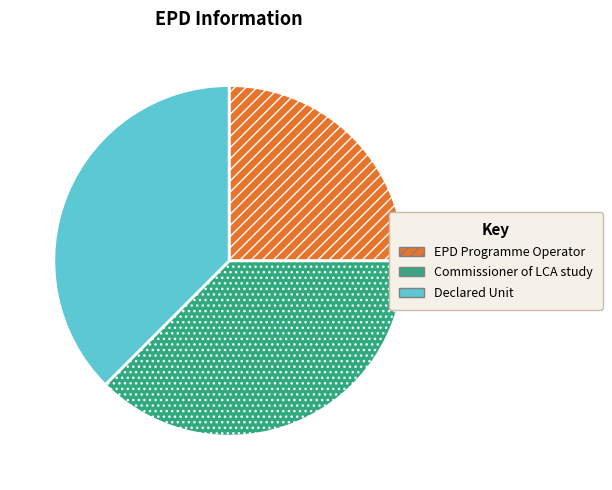

Is the sum of EPD Programme Operator and Declared Unit greater than half?

Yes